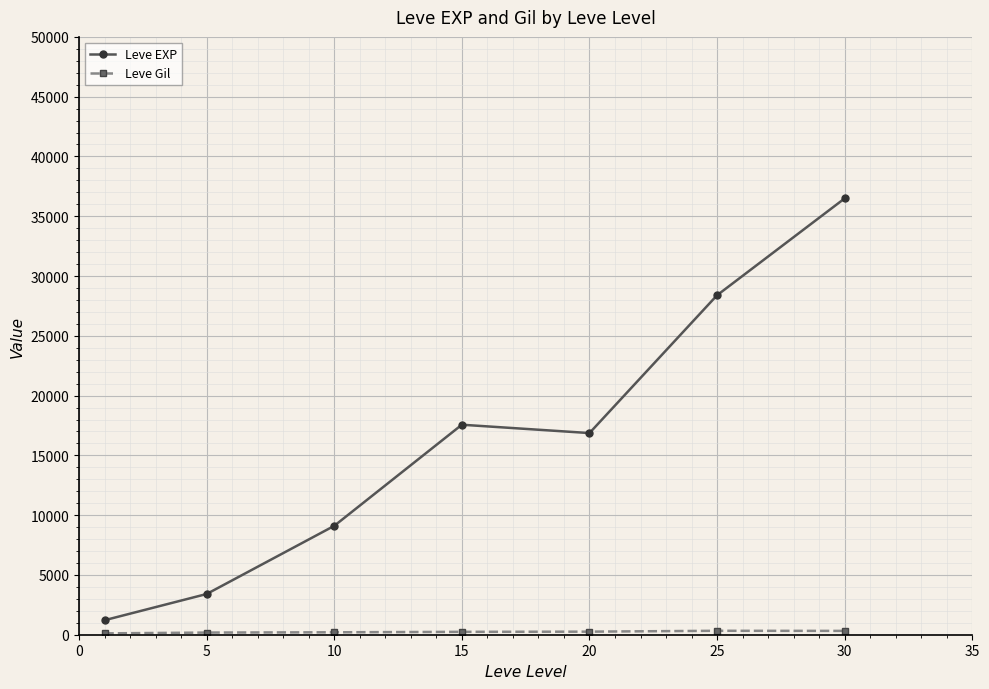

Which series has the largest total across all categories?

Leve EXP